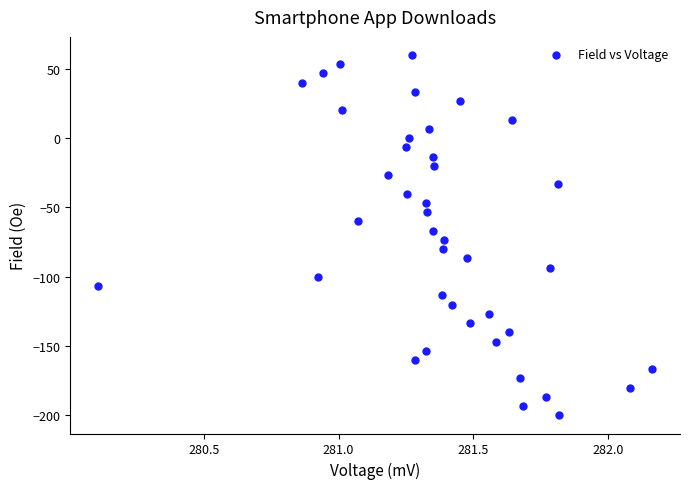

What is the range of X values (max minus min)?

2.1